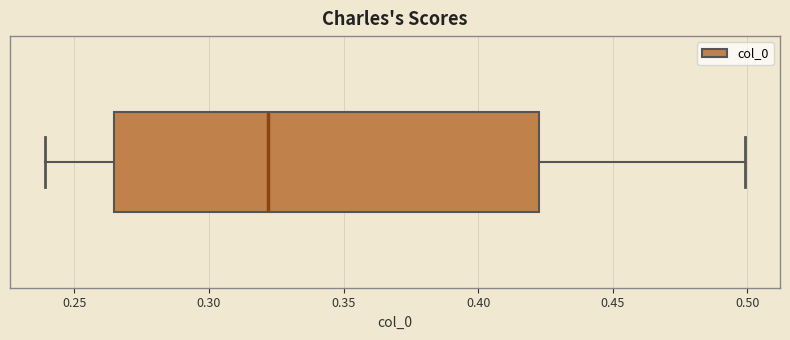

Read this box plot against the x-axis: the position of the median line, the range covered by the box, and the ends of both whiskers. The values are not printed on the chart, so give them approximately, as read against the axis.

median 0.320, box 0.265 to 0.420, whiskers 0.240 to 0.500